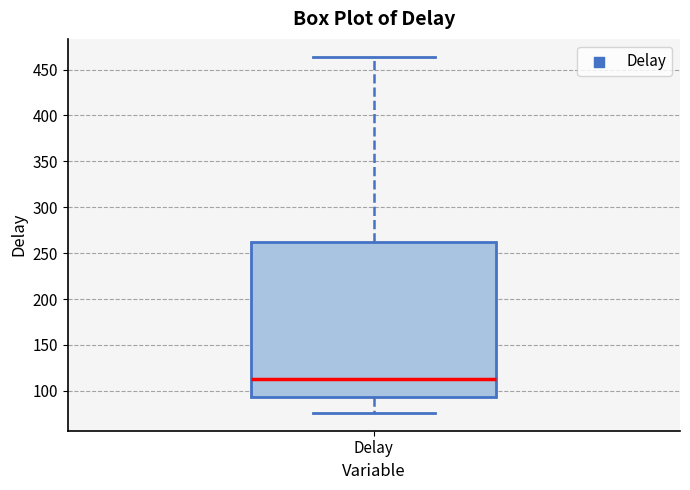

Read this box plot against the y-axis: the position of the median line, the range covered by the box, and the ends of both whiskers. The values are not printed on the chart, so give them approximately, as read against the axis.

median 115, box 95 to 265, whiskers 75 to 465